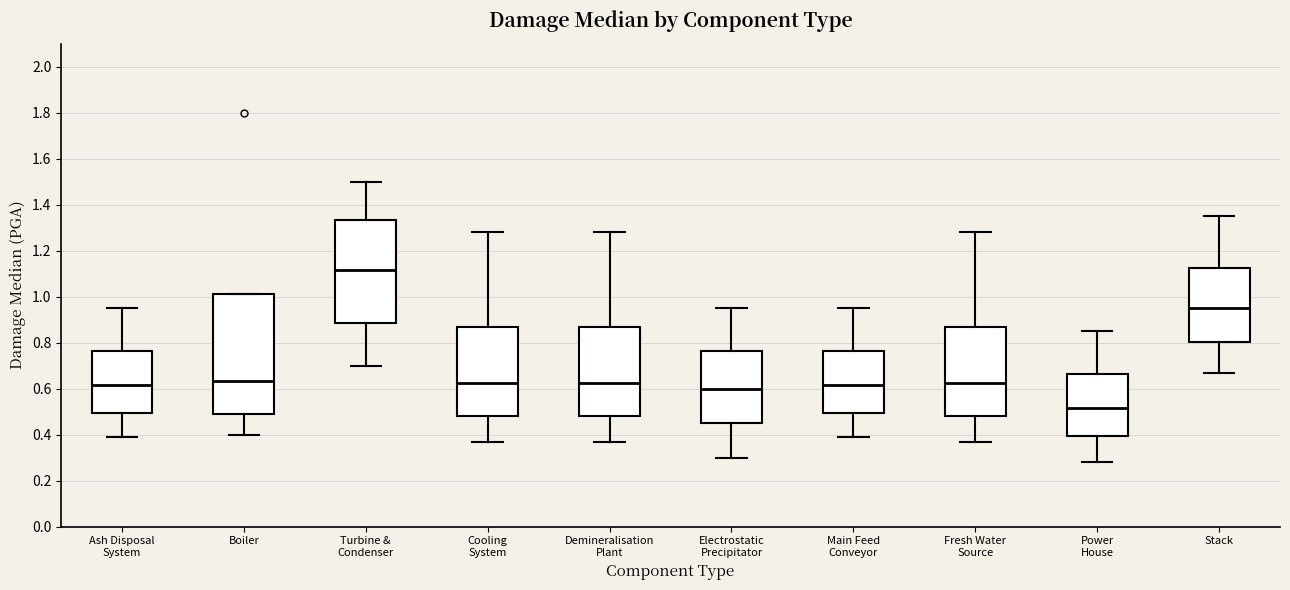

Reading left to right, read every box against the y-axis: the position of its median line, the range the box covers, and the ends of its whiskers. The values are not printed on the chart, so give them approximately, as read against the axis.

Ash Disposal System: median 0.62, box 0.50 to 0.76, whiskers 0.40 to 0.96
Boiler: median 0.64, box 0.50 to 1.02, whiskers 0.40 to 1.02
Turbine & Condenser: median 1.12, box 0.88 to 1.34, whiskers 0.70 to 1.50
Cooling System: median 0.62, box 0.48 to 0.86, whiskers 0.38 to 1.28
Demineralisation Plant: median 0.62, box 0.48 to 0.86, whiskers 0.38 to 1.28
Electrostatic Precipitator: median 0.60, box 0.46 to 0.76, whiskers 0.30 to 0.96
Main Feed Conveyor: median 0.62, box 0.50 to 0.76, whiskers 0.40 to 0.96
Fresh Water Source: median 0.62, box 0.48 to 0.86, whiskers 0.38 to 1.28
Power House: median 0.52, box 0.40 to 0.66, whiskers 0.28 to 0.86
Stack: median 0.96, box 0.80 to 1.12, whiskers 0.68 to 1.36